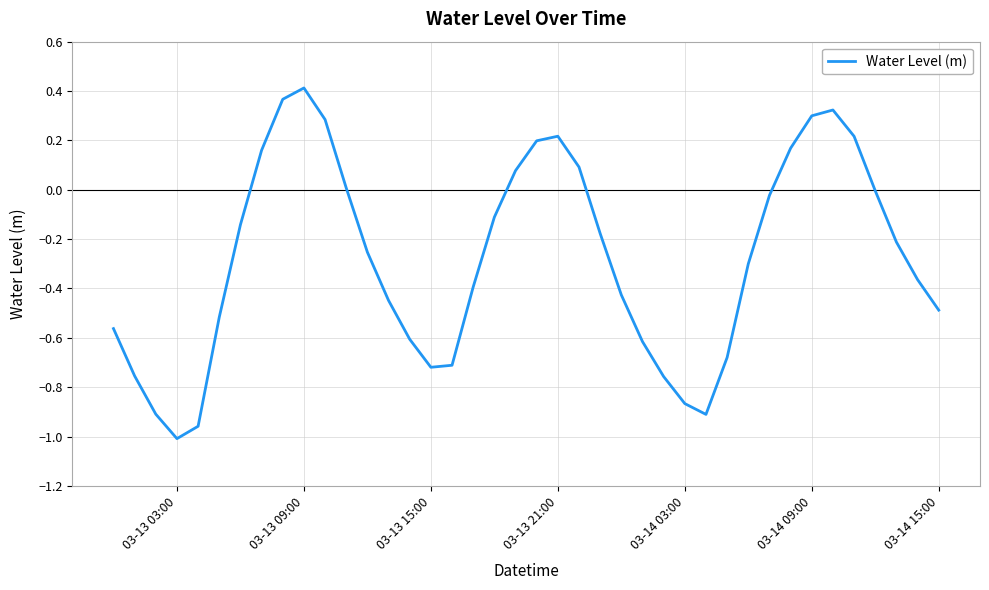

What is the difference between the maximum and minimum values?

1.4